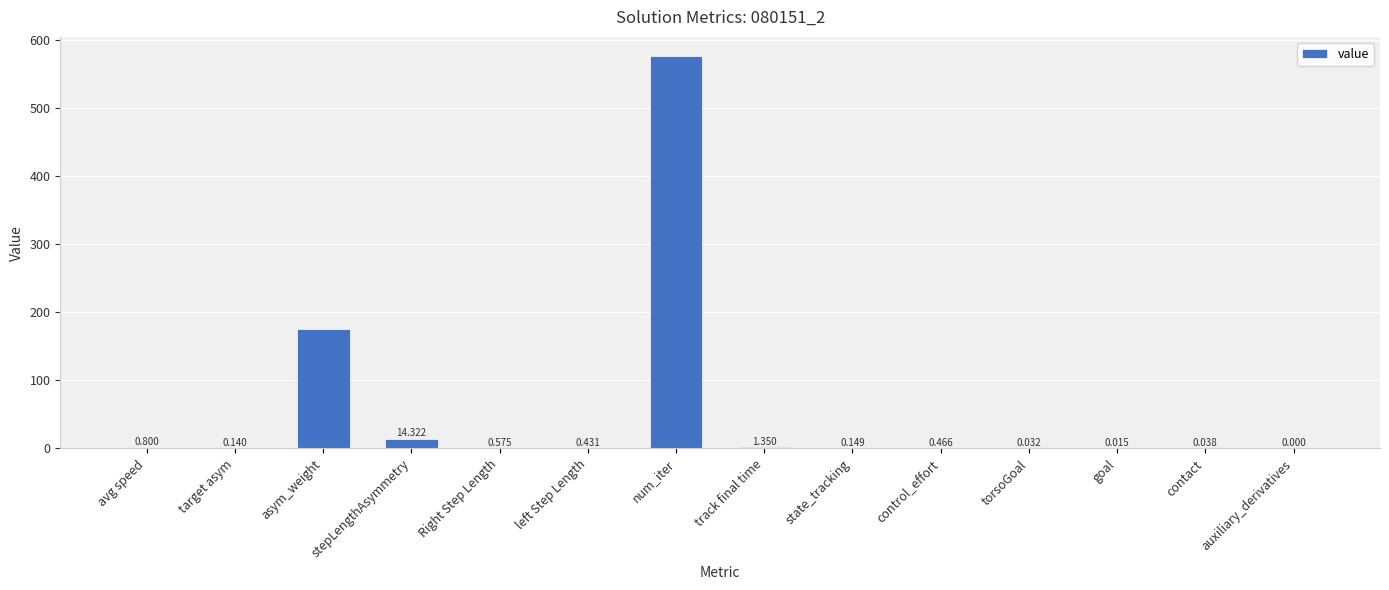

Which has a higher value, stepLengthAsymmetry or contact?

stepLengthAsymmetry